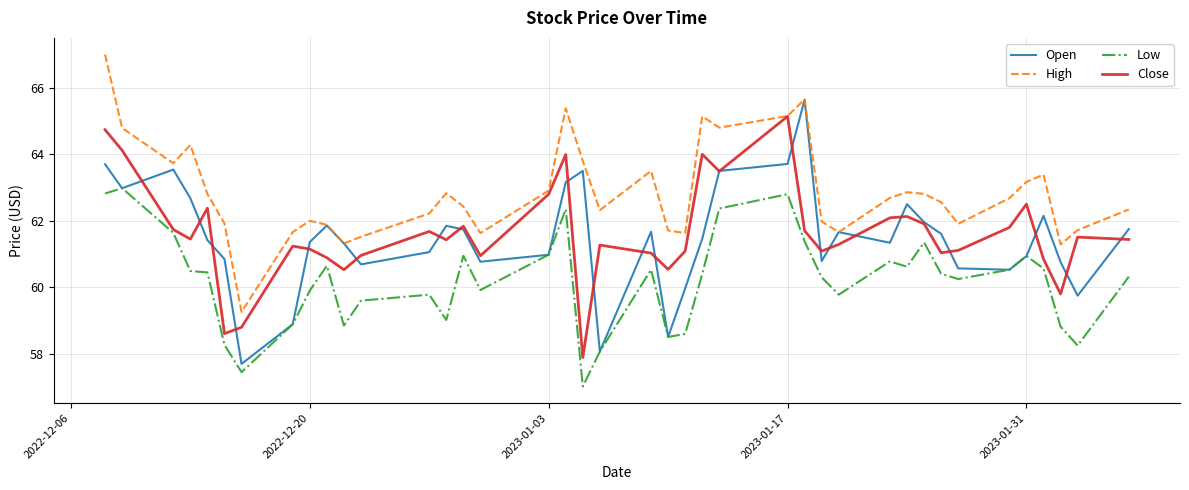

What is the highest value of the High series?

67.0